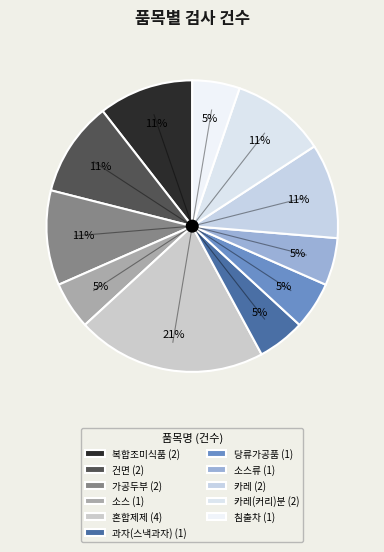

How many segments does this pie chart have?

11